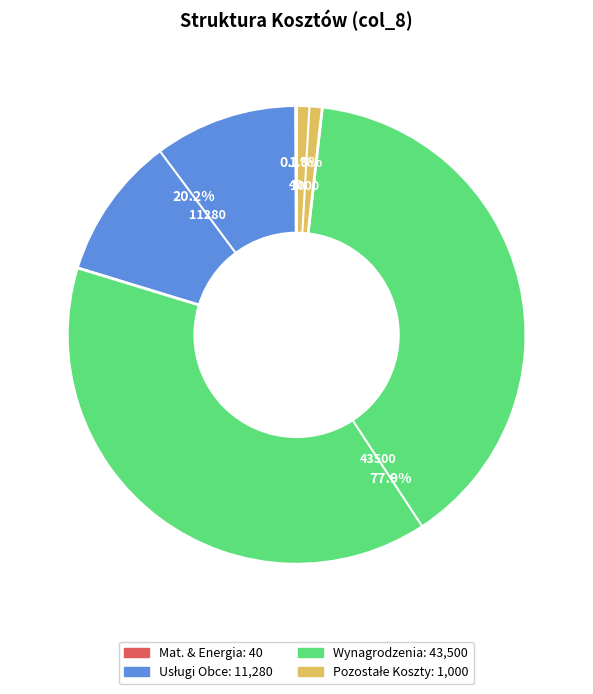

Does any single category account for the majority?

Yes